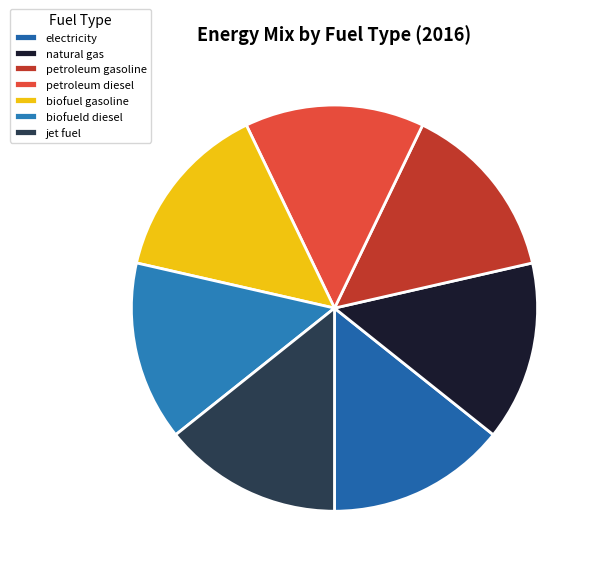

How many segments does this pie chart have?

7